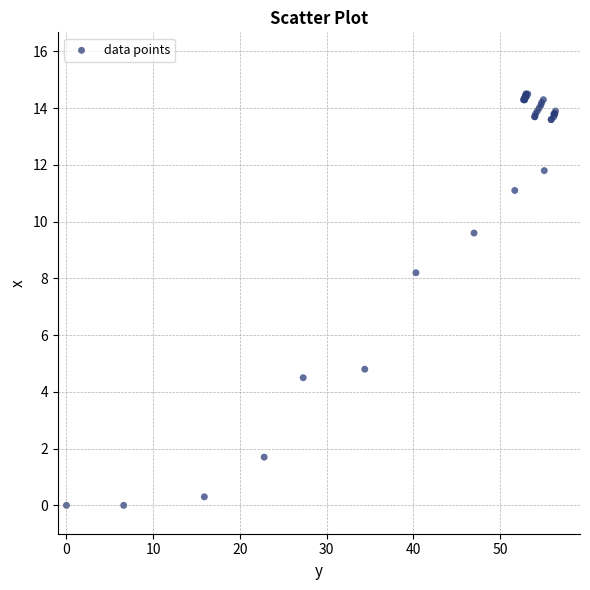

What Y value in the scatter plot is closest to 7?

8.2